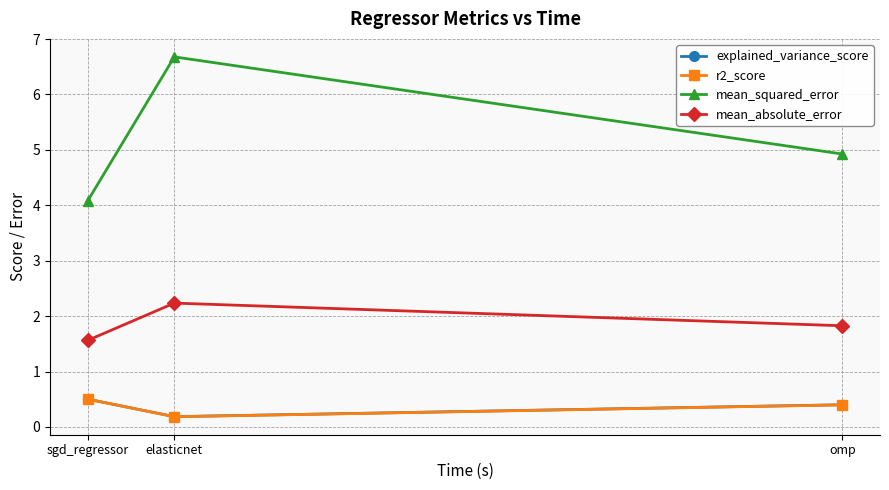

Which series changed the most between sgd_regressor and omp?

mean_squared_error